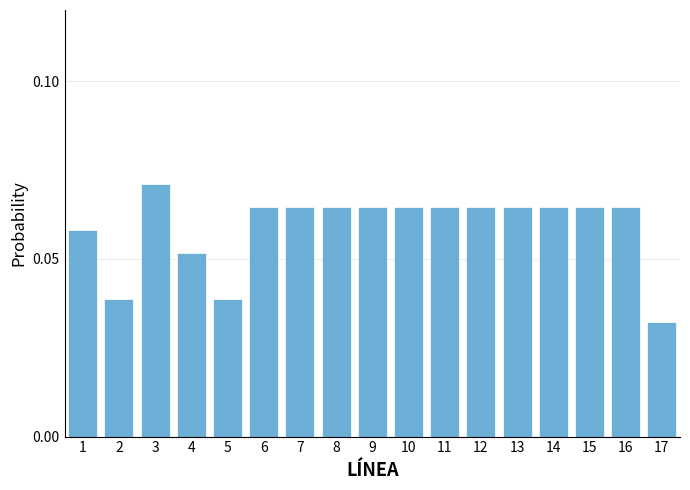

Count the values in the range 0 to 1.

17